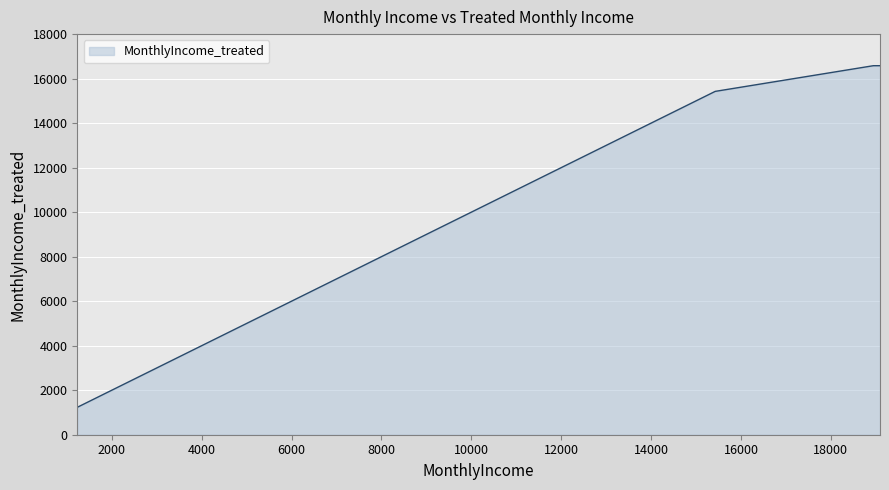

What is the minimum value shown in the chart?

1232